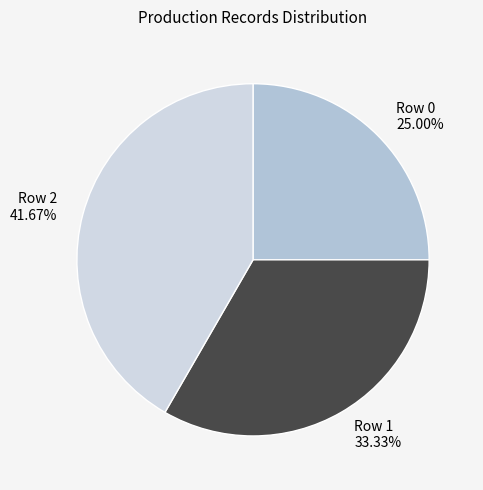

To the nearest percent, what is the difference between the largest and smallest slice percentages?

17%